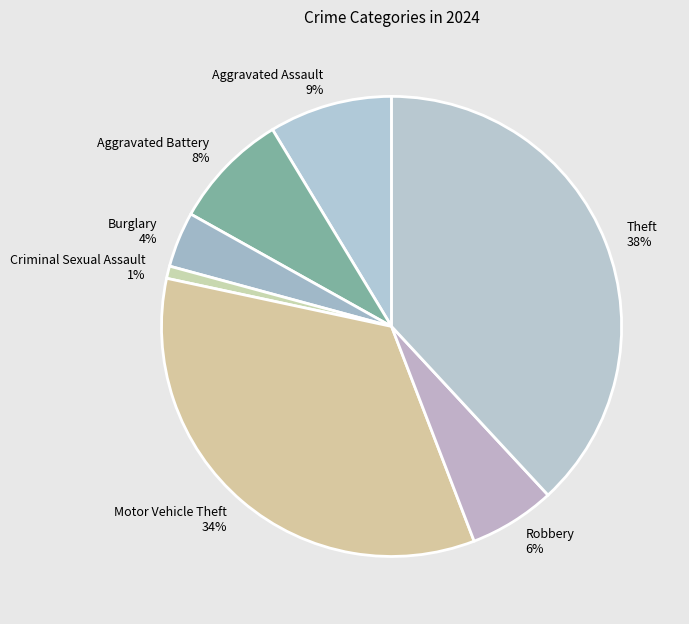

To the nearest percent, what portion does Motor Vehicle Theft represent?

34%